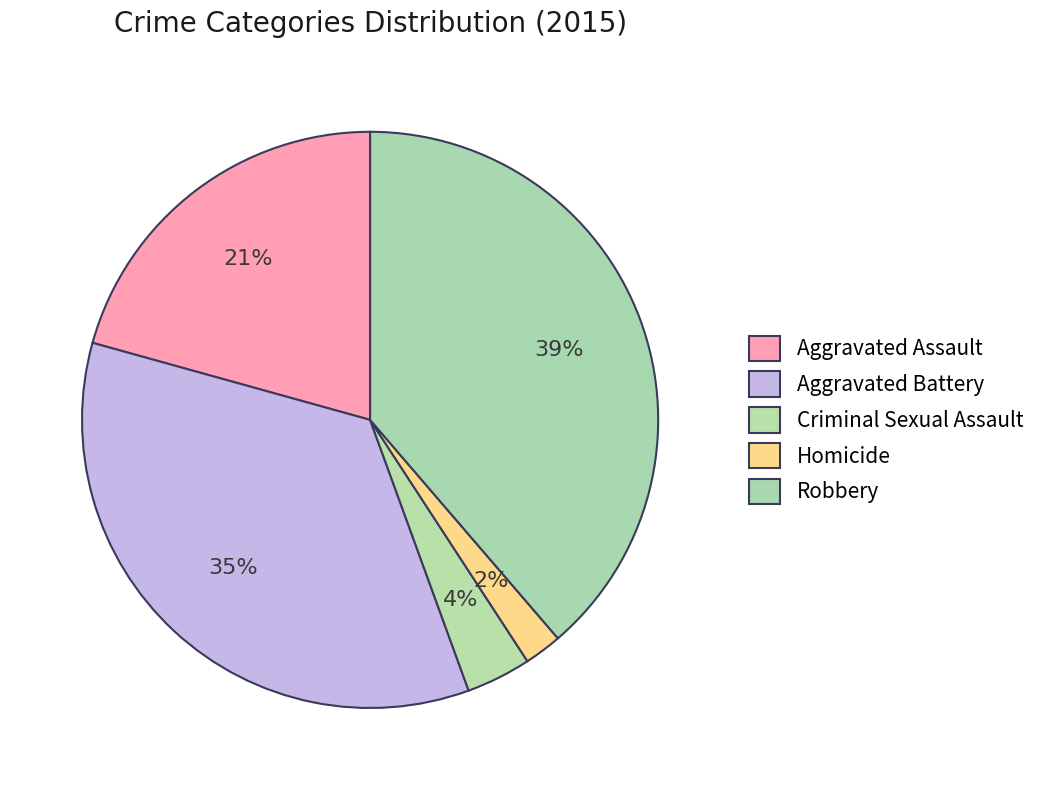

How many segments does this pie chart have?

5